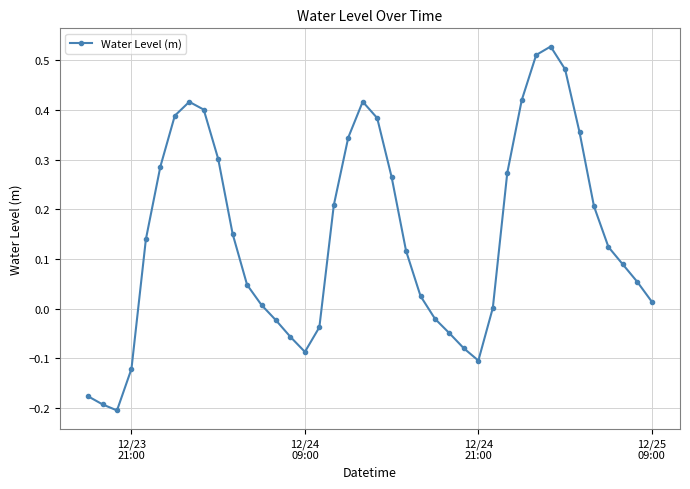

What is the sum of all values?

5.8